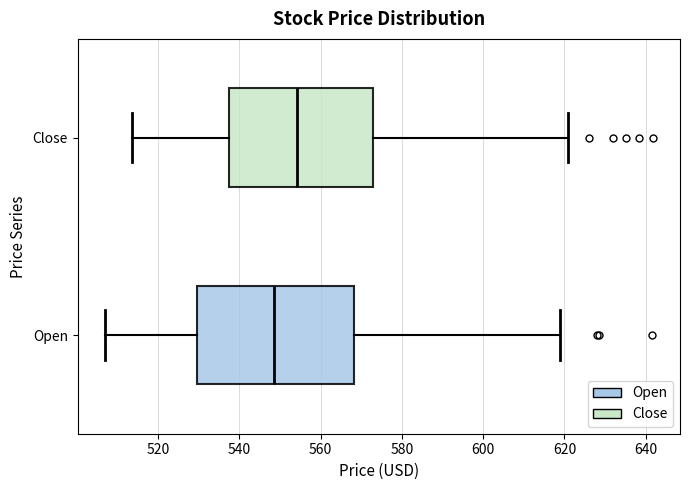

Where is the right edge of the box for Close on the x-axis? The values are not printed on the chart, so give them approximately, as read against the axis.

572